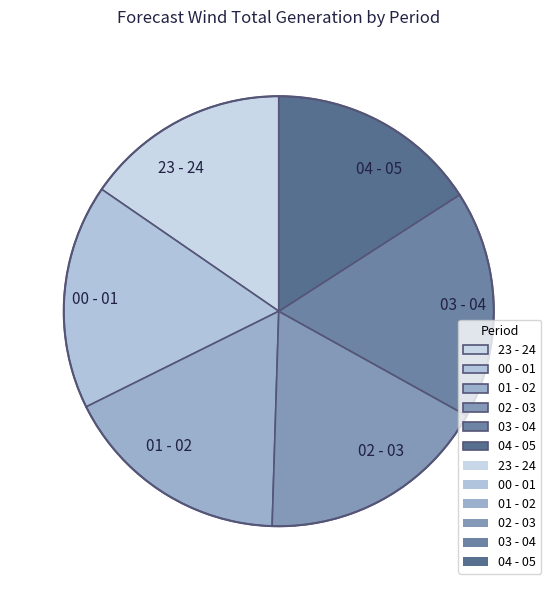

Does 02 - 03 account for over 50% of the chart?

No